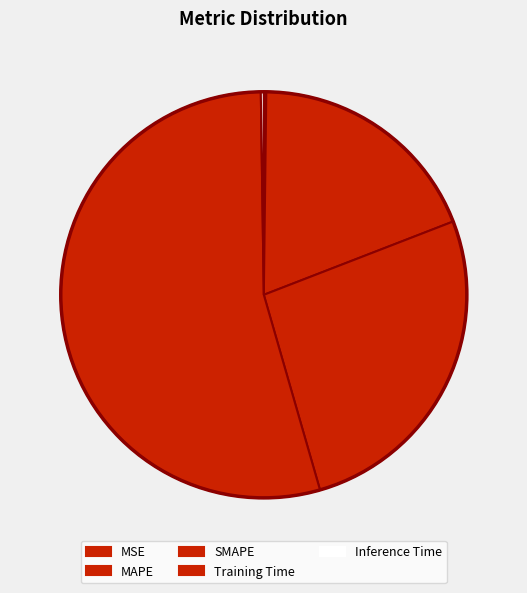

To the nearest percent, what is the difference between the MAPE and Training Time slice percentages?

35%